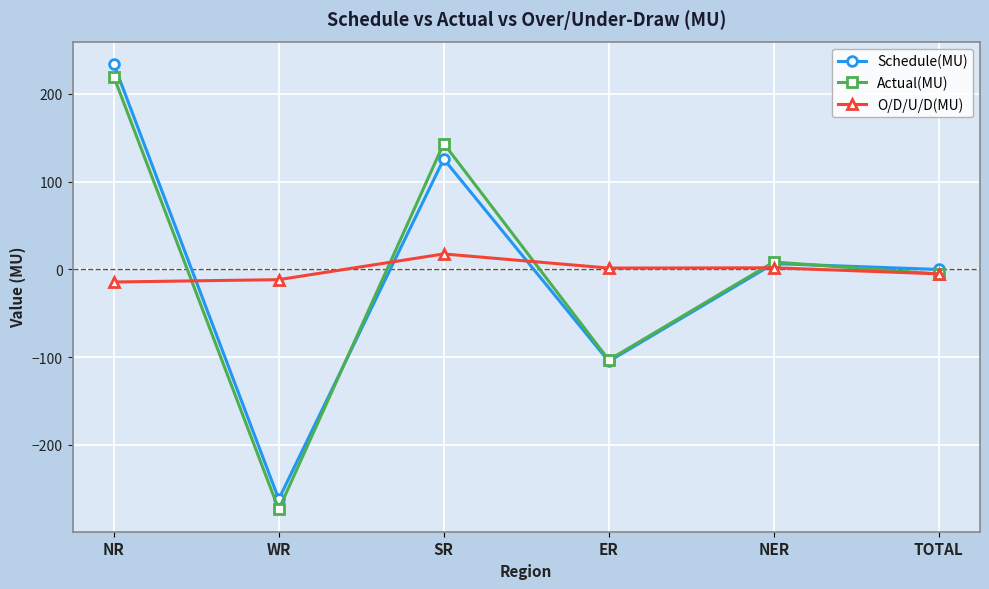

Does the chart have visible grid lines?

Yes